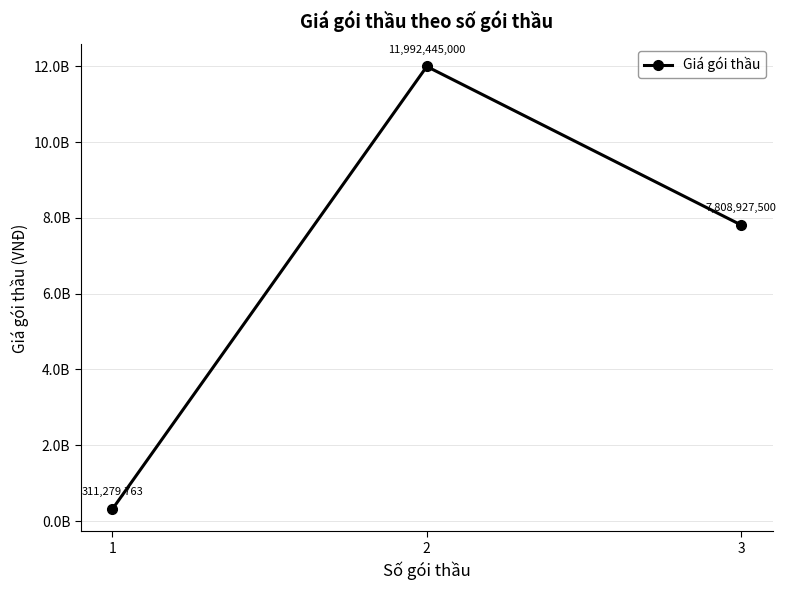

Does the chart have visible grid lines?

Yes